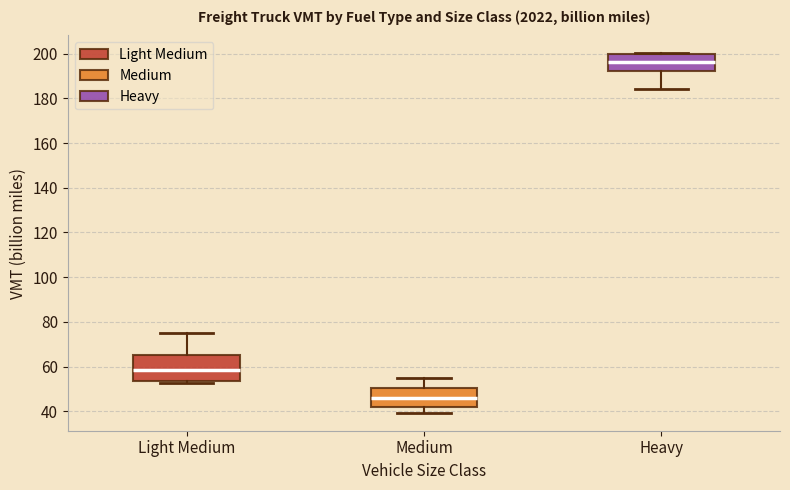

Reading left to right, read every box against the y-axis: the position of its median line, the range the box covers, and the ends of its whiskers. The values are not printed on the chart, so give them approximately, as read against the axis.

Light Medium: median 58, box 54 to 66, whiskers 52 to 74
Medium: median 46, box 42 to 50, whiskers 40 to 54
Heavy: median 196, box 192 to 200, whiskers 184 to 200